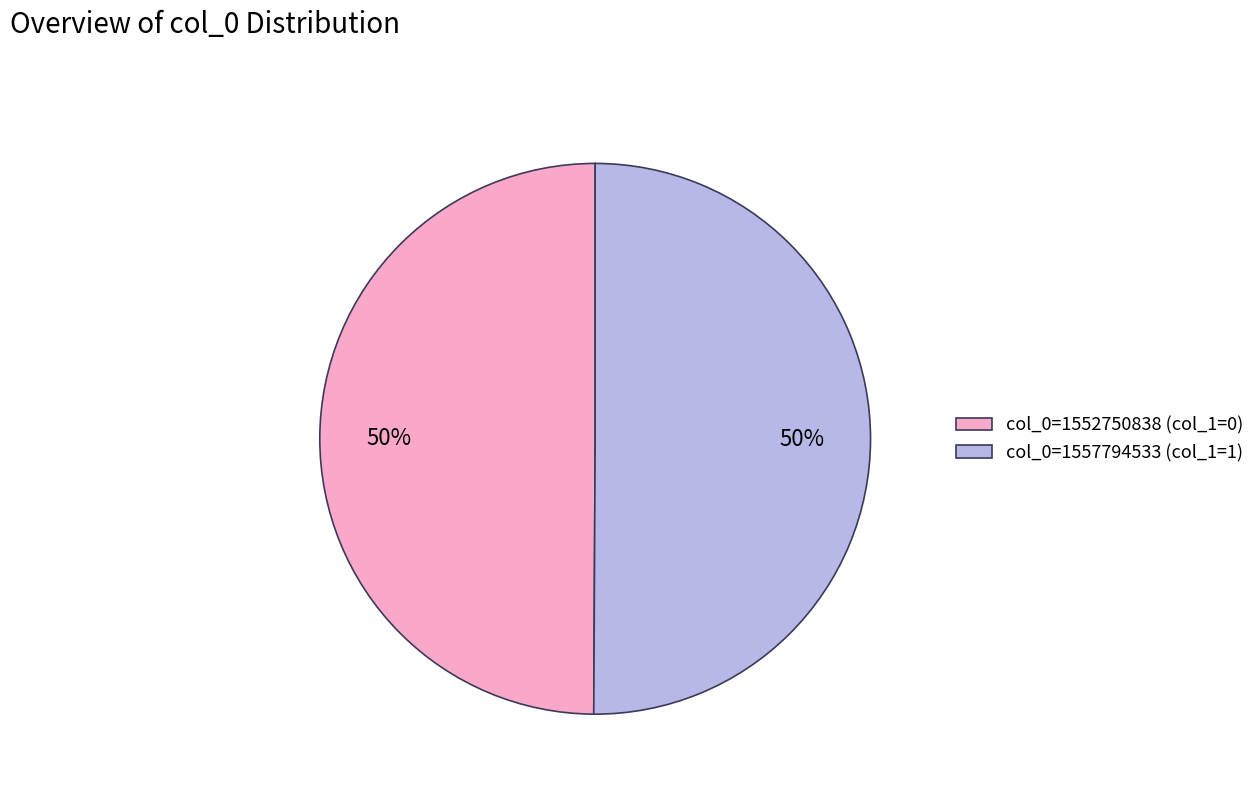

How many segments does this pie chart have?

2